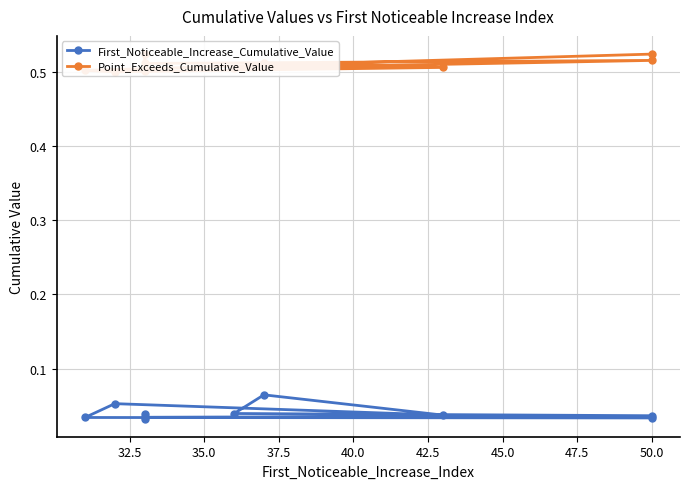

At which category does Point_Exceeds_Cumulative_Value reach its first local valley?

35.0